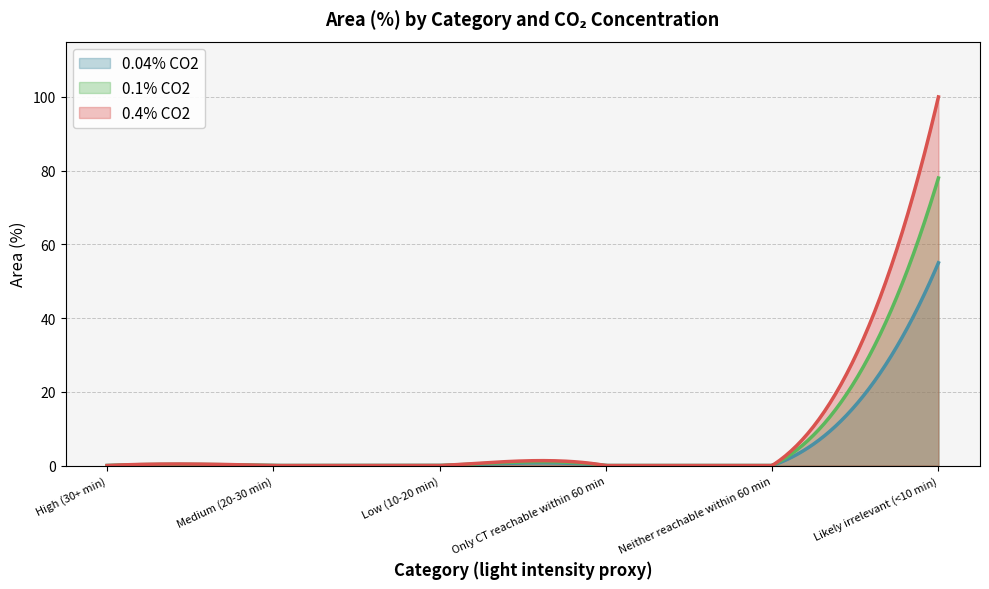

What are all the series names shown in the legend?

0.04% CO2, 0.1% CO2, 0.4% CO2